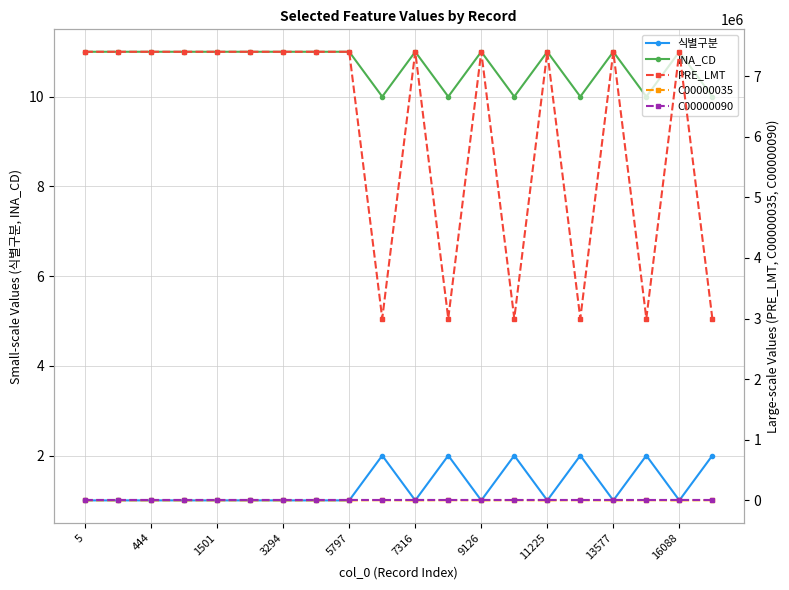

True or false: 식별구분 has a value of 1 at 11225.

True